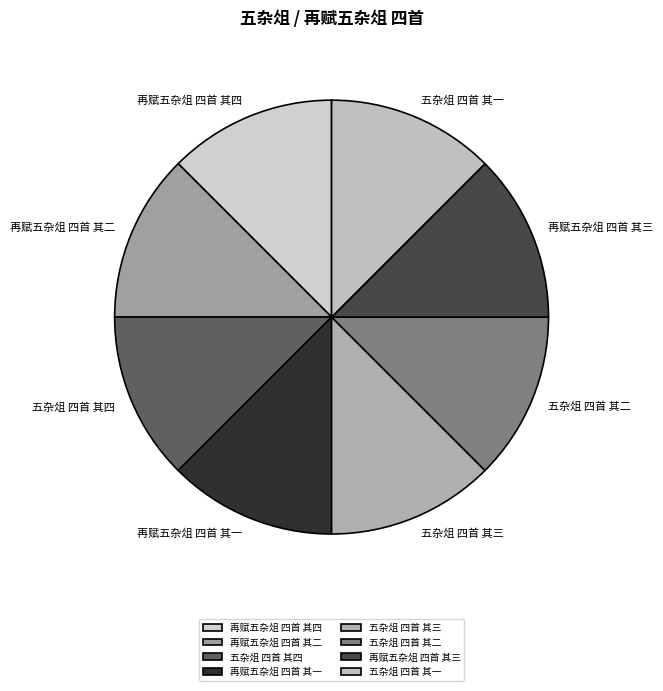

Does 再赋五杂俎 四首 其四 represent more than half of the total?

No